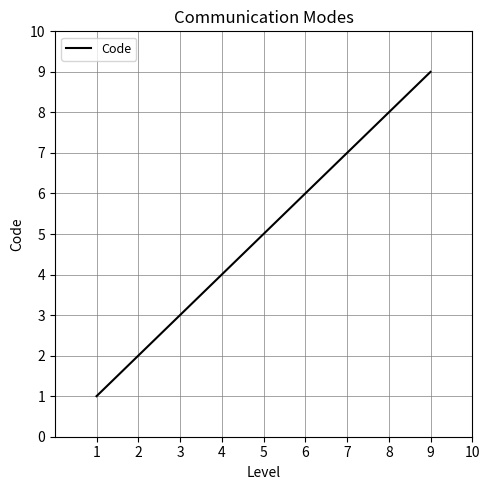

The value at 5 is 5. True or false?

True